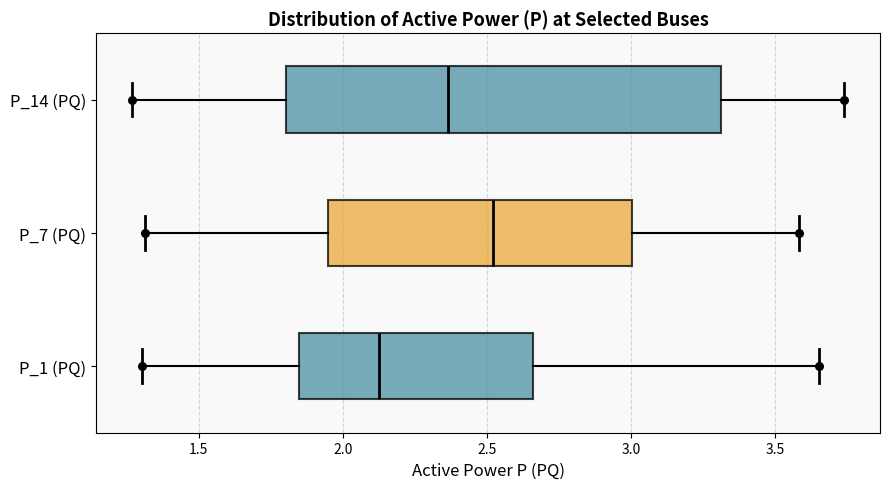

Which box is the widest, from its left edge to its right edge?

P_14 (PQ)